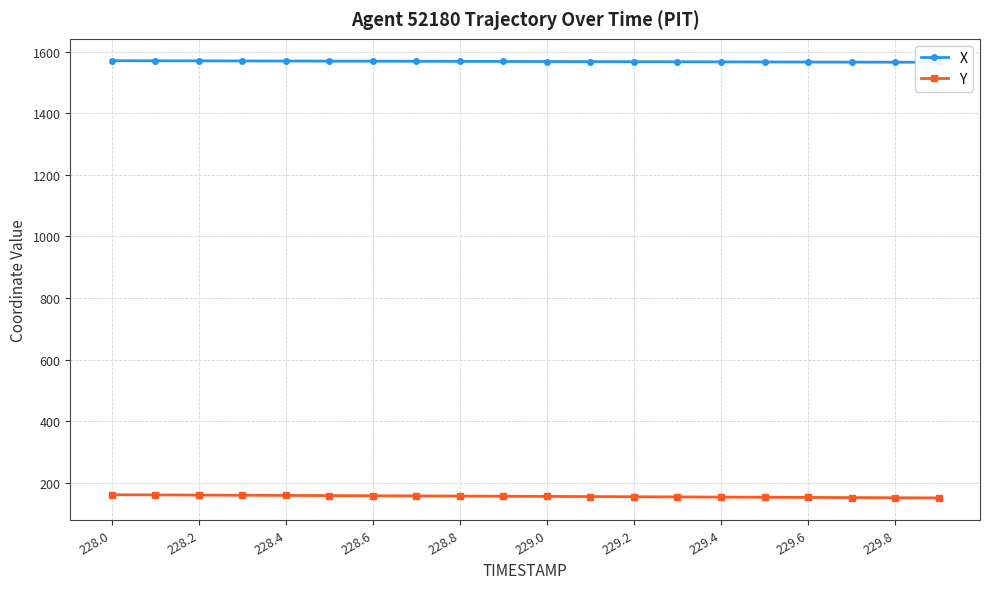

What are all the series names shown in the legend?

X, Y